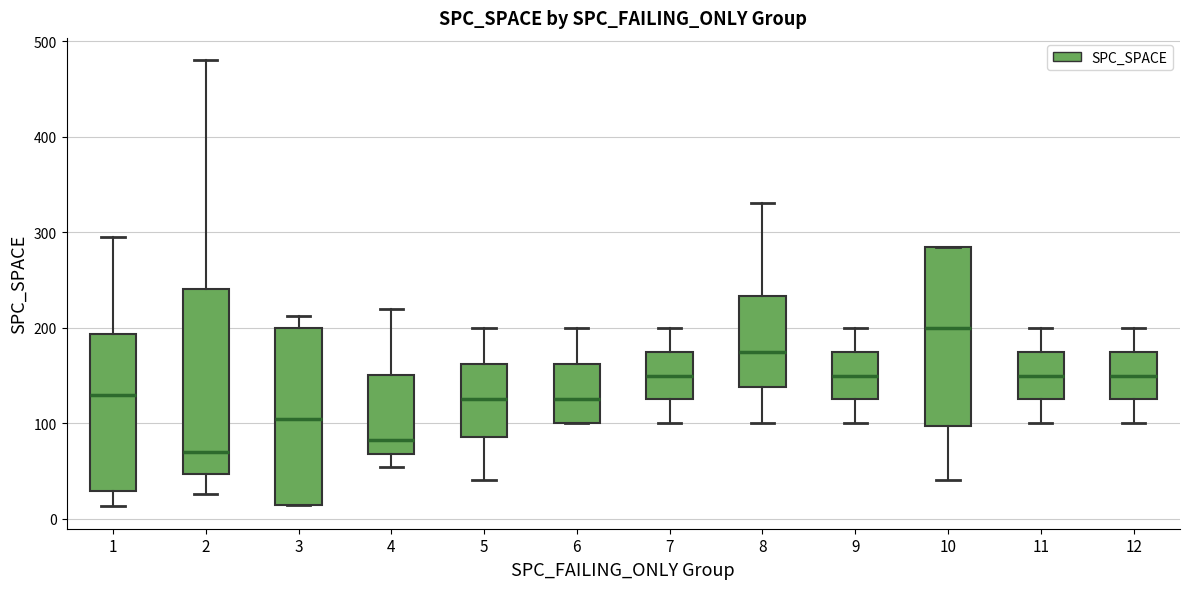

Reading left to right, transcribe this box plot: for each box, give where its median line is, the range the box spans, and where its two whiskers end, as read against the y-axis. The values are not printed on the chart, so give them approximately, as read against the axis.

1: median 130, box 30 to 190, whiskers 10 to 300
2: median 70, box 50 to 240, whiskers 30 to 480
3: median 110, box 10 to 200, whiskers 10 to 210
4: median 80, box 70 to 150, whiskers 50 to 220
5: median 130, box 90 to 160, whiskers 40 to 200
6: median 130, box 100 to 160, whiskers 100 to 200
7: median 150, box 130 to 180, whiskers 100 to 200
8: median 180, box 140 to 230, whiskers 100 to 330
9: median 150, box 130 to 180, whiskers 100 to 200
10: median 200, box 100 to 280, whiskers 40 to 280
11: median 150, box 130 to 180, whiskers 100 to 200
12: median 150, box 130 to 180, whiskers 100 to 200